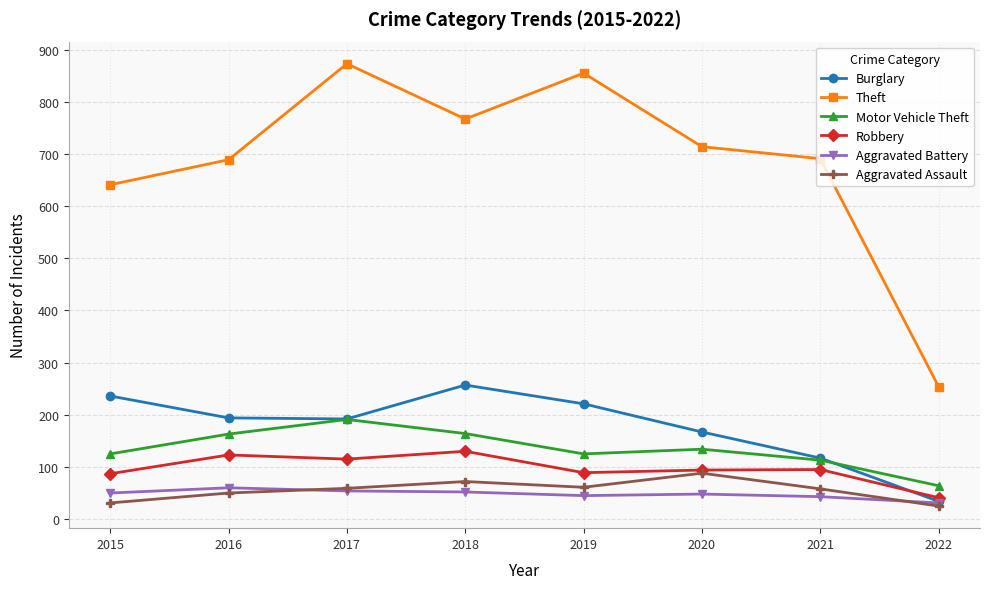

Is the value of Aggravated Battery at 2018 greater than the value of Motor Vehicle Theft at 2019?

No